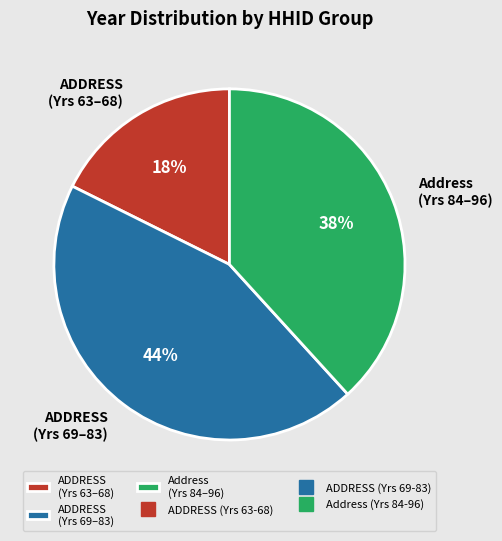

What is the ratio of the value at ADDRESS (Yrs 63–68) to the value at ADDRESS (Yrs 69–83)?

0.4